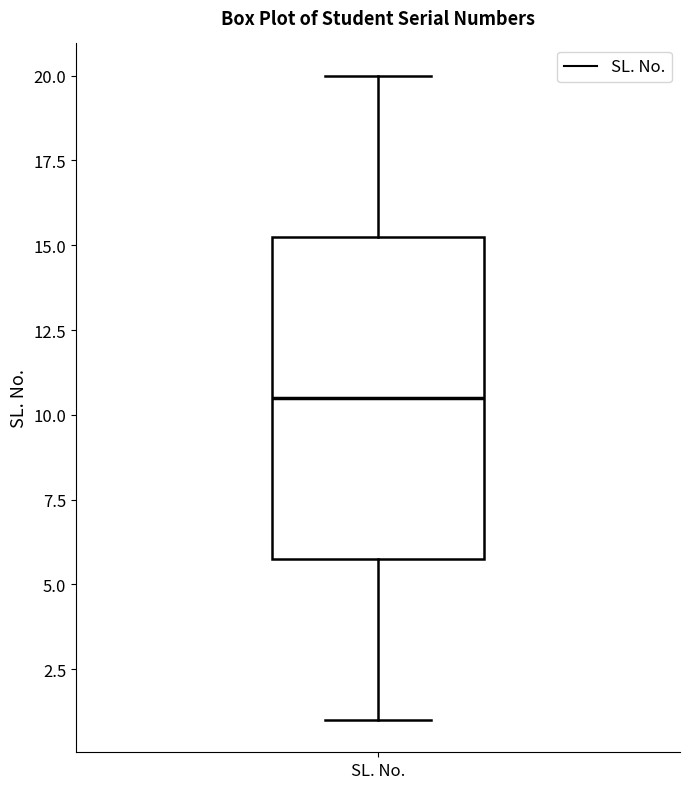

Transcribe this box plot: give where the median line is, the range the box spans, and where the two whiskers end, as read against the y-axis. The values are not printed on the chart, so give them approximately, as read against the axis.

median 10.5, box 6.0 to 15.5, whiskers 1.0 to 20.0